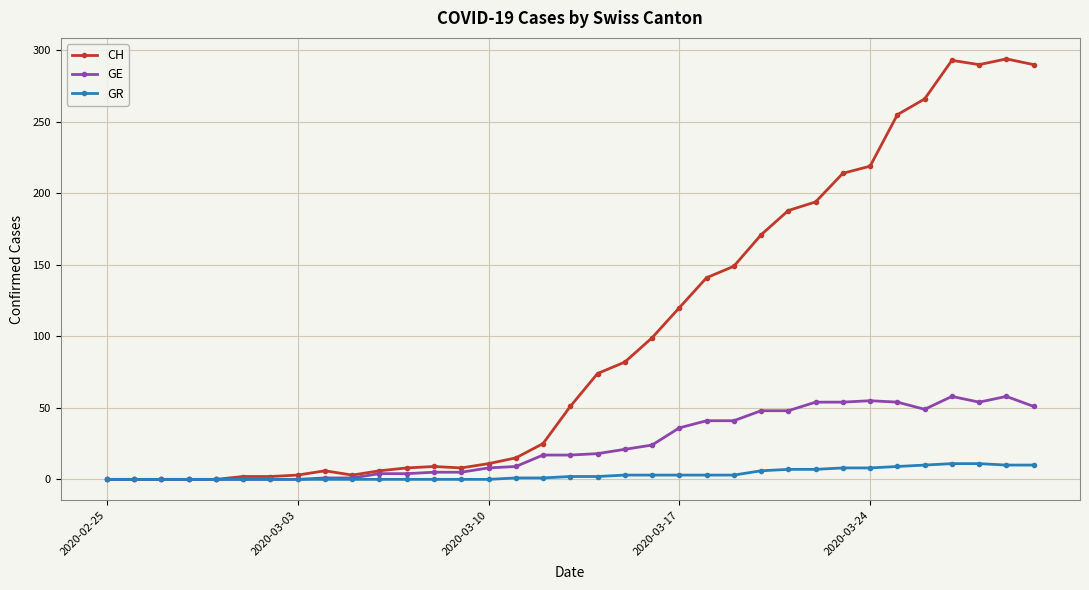

How many categories are shown in the chart?

35